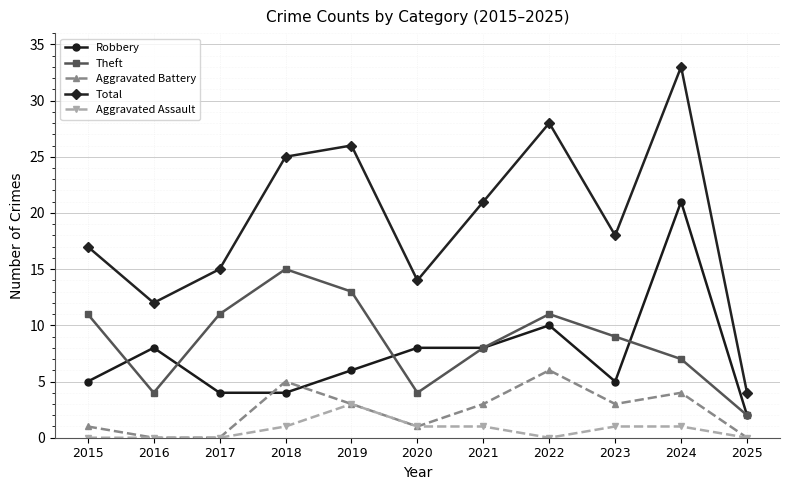

Read the Theft value at 2022.

11